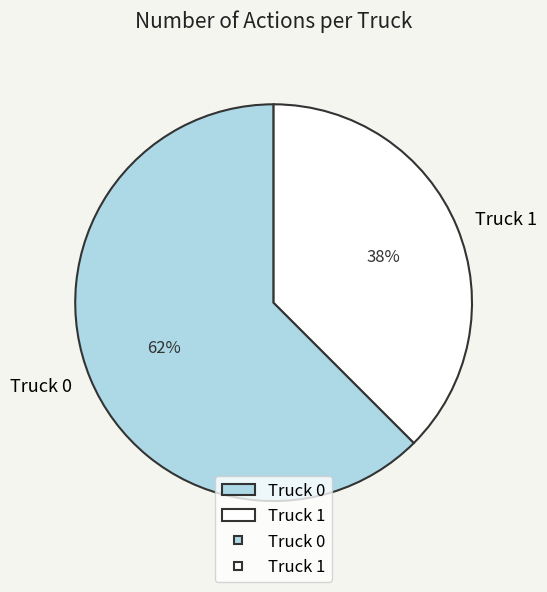

Is the sum of Truck 0 and Truck 1 greater than half?

Yes